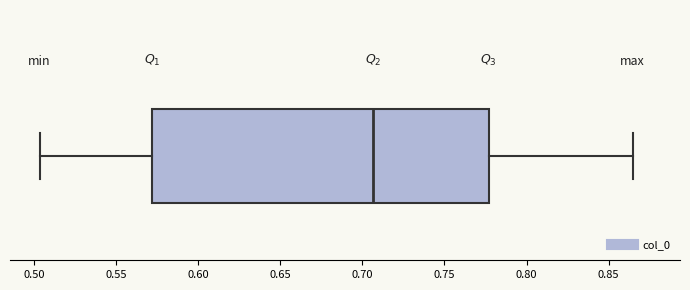

Where does the right whisker of the box end on the x-axis? The values are not printed on the chart, so give them approximately, as read against the axis.

0.865